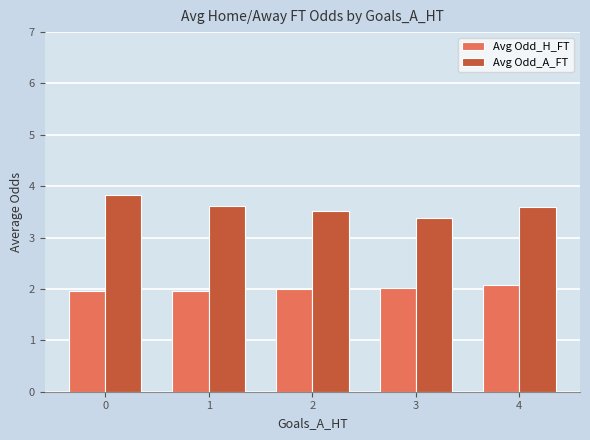

The Avg Odd_H_FT series shows 2.0 at 2. True or false?

True